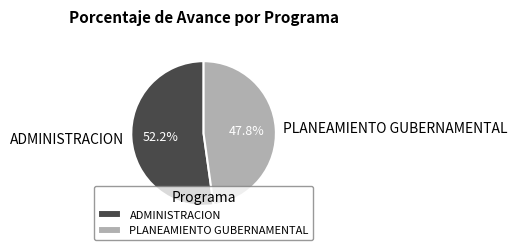

Rank the categories by value from highest to lowest.

ADMINISTRACION, PLANEAMIENTO GUBERNAMENTAL